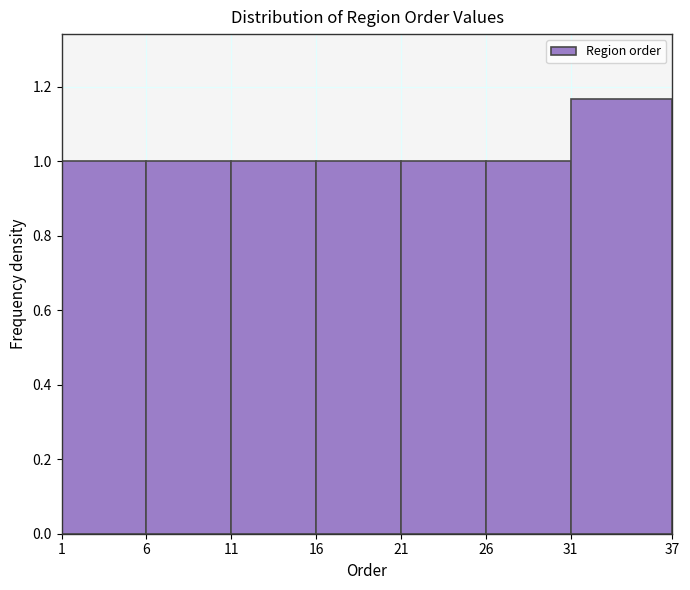

Over which range of the x-axis is the bar tallest?

31 to 37